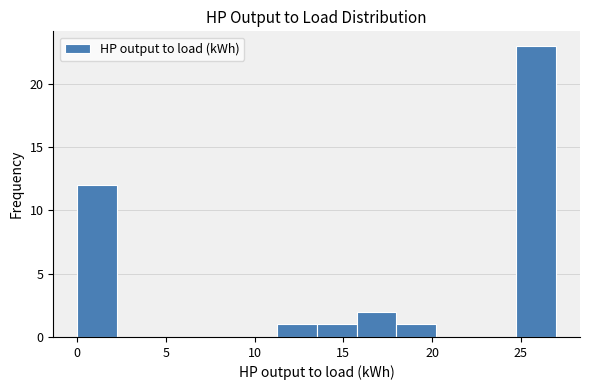

Reading left to right, list every bar in this chart as the range it spans on the x-axis followed by its height. Neither the bar edges nor the heights are printed on the chart, so give them approximately, as read against the axes.

0.0 to 2.0: 12
2.0 to 4.5: 0
4.5 to 6.5: 0
6.5 to 9.0: 0
9.0 to 11.0: 0
11.0 to 13.5: 1
13.5 to 15.5: 1
15.5 to 18.0: 2
18.0 to 20.0: 1
20.0 to 22.5: 0
22.5 to 24.5: 0
24.5 to 27.0: 23